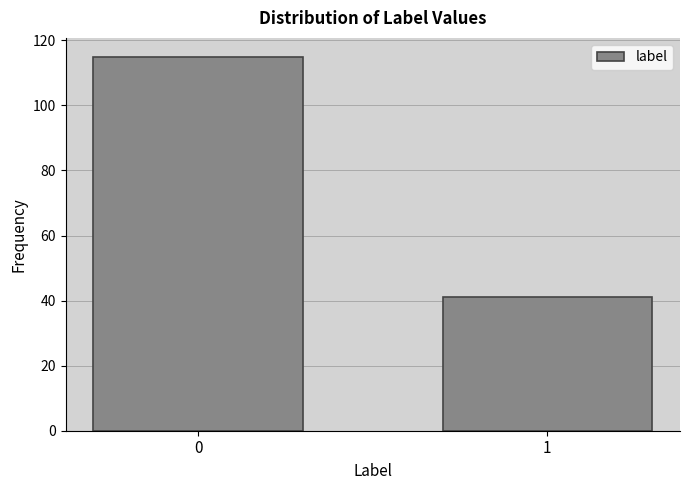

Reading right to left, what are all the values shown in this chart?

41	115